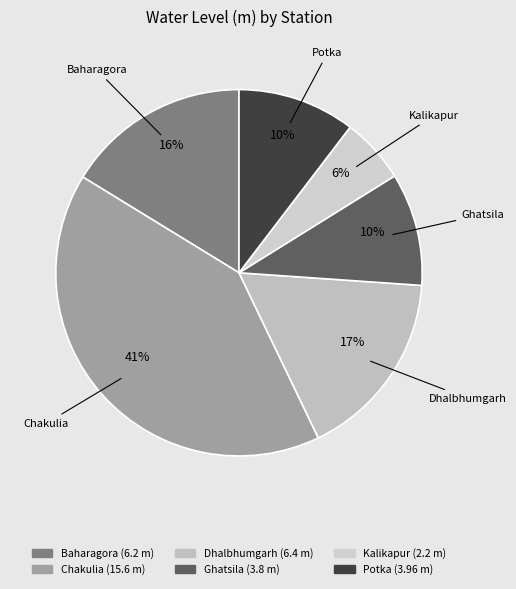

The Dhalbhumgarh slice represents 5% of the pie. True or false?

False